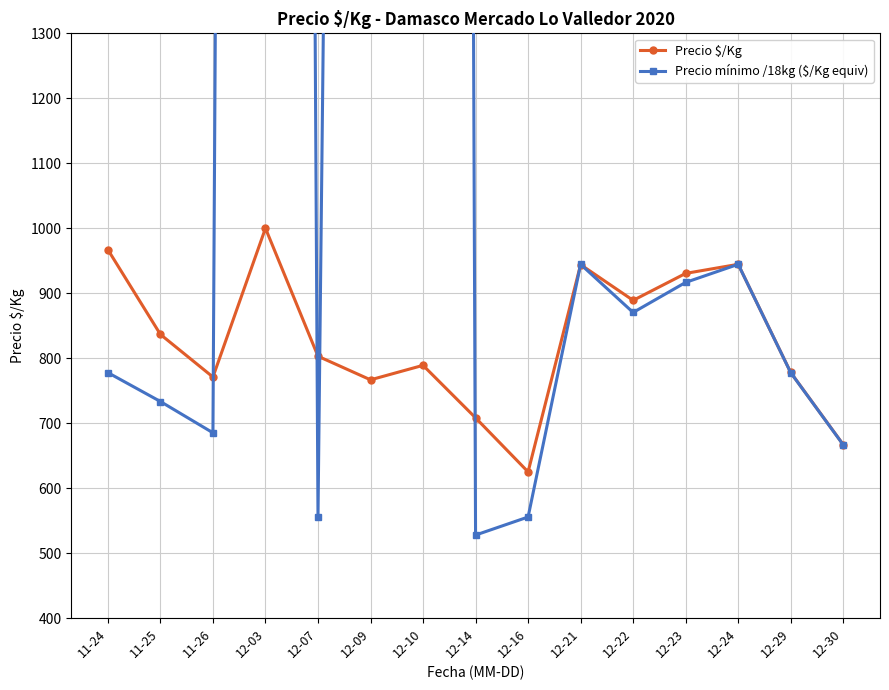

How many intersections are there between Precio $/Kg and Precio mínimo /18kg ($/Kg equiv)?

6